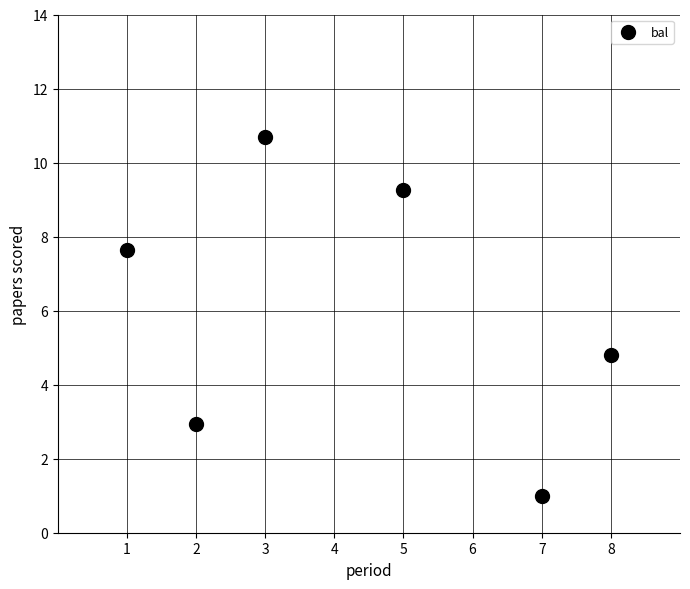

What is the average X value?

4.3